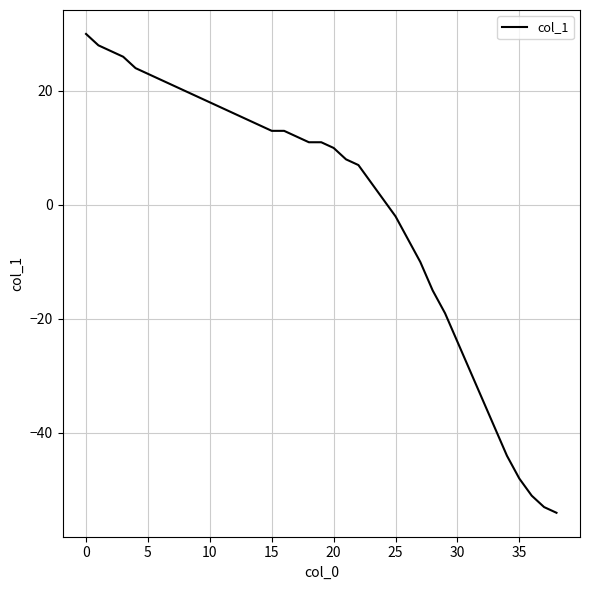

What is the smallest value displayed?

-54